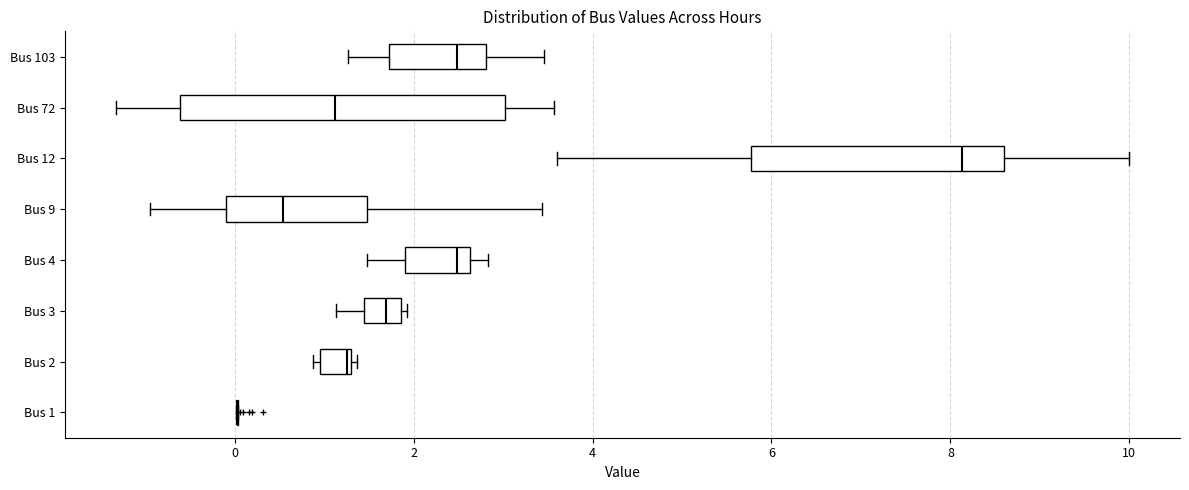

Reading bottom to top, read every box against the x-axis: the position of its median line, the range the box covers, and the ends of its whiskers. The values are not printed on the chart, so give them approximately, as read against the axis.

Bus 1: box collapsed to a line at 0.0, whiskers 0.0 to 0.0
Bus 2: median 1.2, box 1.0 to 1.4, whiskers 0.8 to 1.4 (just right of the box's right edge)
Bus 3: median 1.6, box 1.4 to 1.8, whiskers 1.2 to 2.0
Bus 4: median 2.4, box 2.0 to 2.6, whiskers 1.4 to 2.8
Bus 9: median 0.6, box 0.0 to 1.4, whiskers -1.0 to 3.4
Bus 12: median 8.2, box 5.8 to 8.6, whiskers 3.6 to 10.0
Bus 72: median 1.2, box -0.6 to 3.0, whiskers -1.4 to 3.6
Bus 103: median 2.4, box 1.8 to 2.8, whiskers 1.2 to 3.4